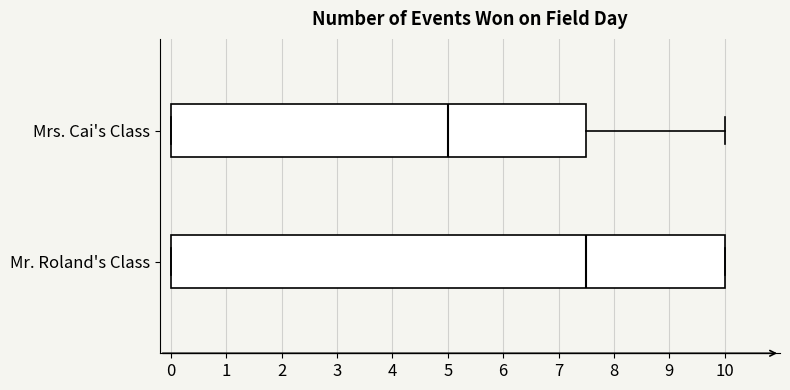

Reading bottom to top, read every box against the x-axis: the position of its median line, the range the box covers, and the ends of its whiskers. The values are not printed on the chart, so give them approximately, as read against the axis.

Mr. Roland's Class: median 7.5, box 0.0 to 10.0, whiskers 0.0 to 10.0
Mrs. Cai's Class: median 5.0, box 0.0 to 7.5, whiskers 0.0 to 10.0